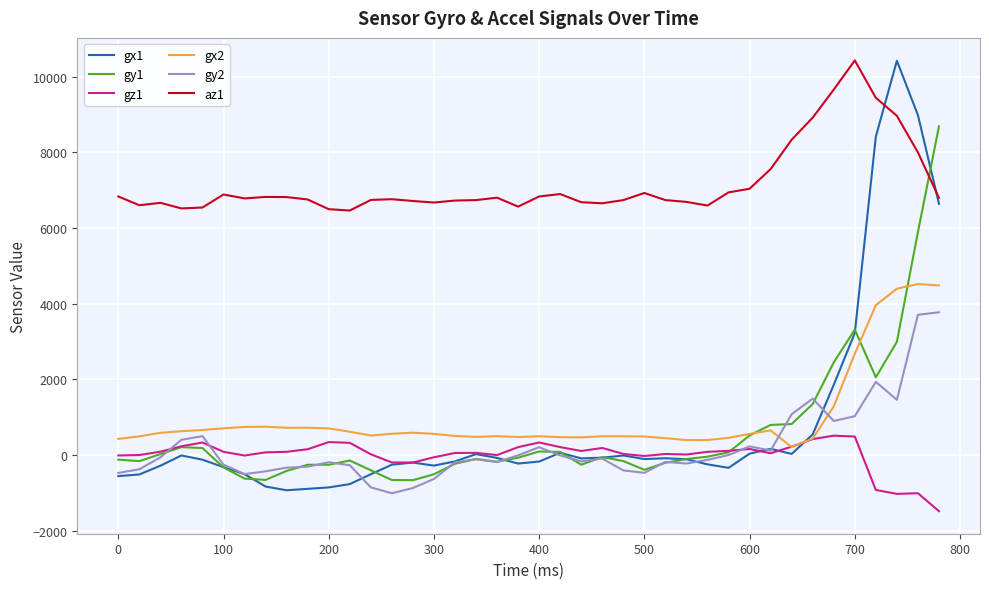

Count the number of categories in the chart.

40